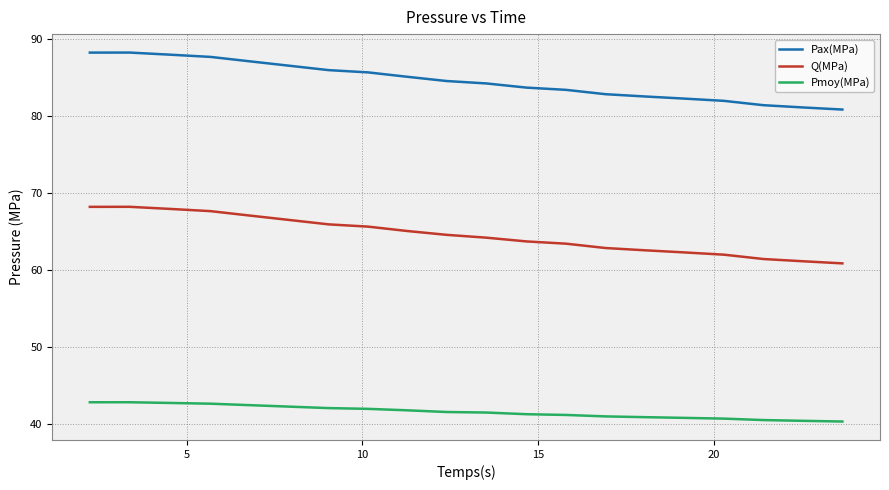

Which series has the largest range (max minus min)?

Pax(MPa)